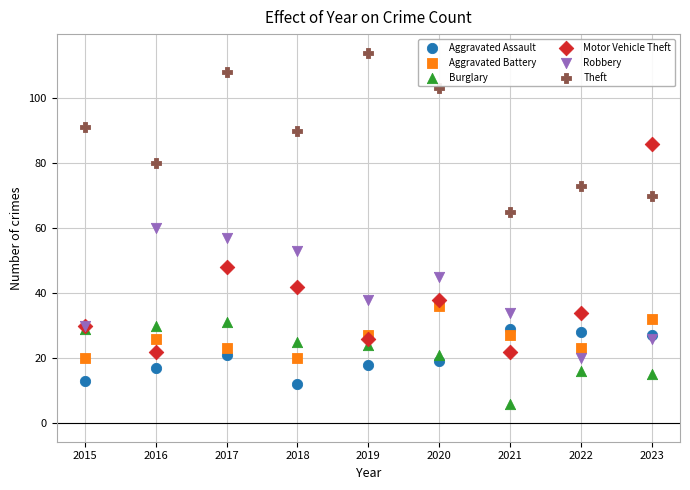

Which series has the widest spread of Y values?

Motor Vehicle Theft